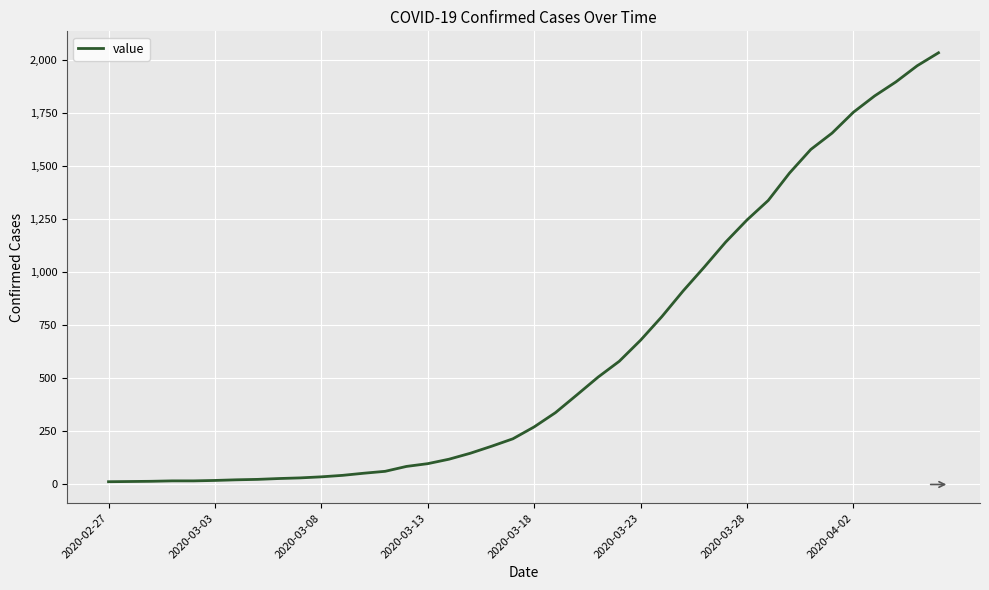

How many categories are shown in the chart?

40